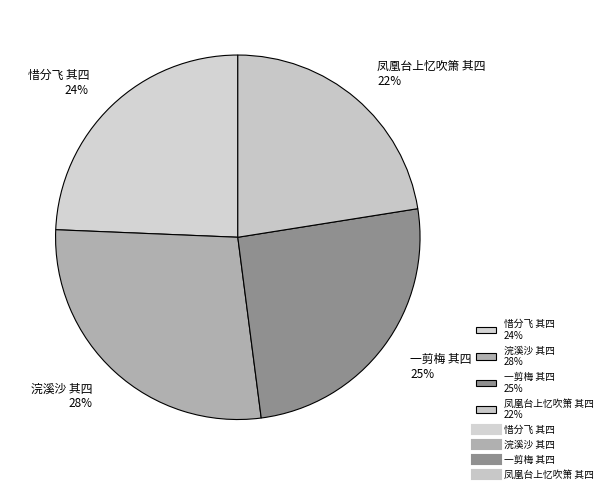

To the nearest percent, what portion does 凤凰台上忆吹箫 其四 represent?

22%